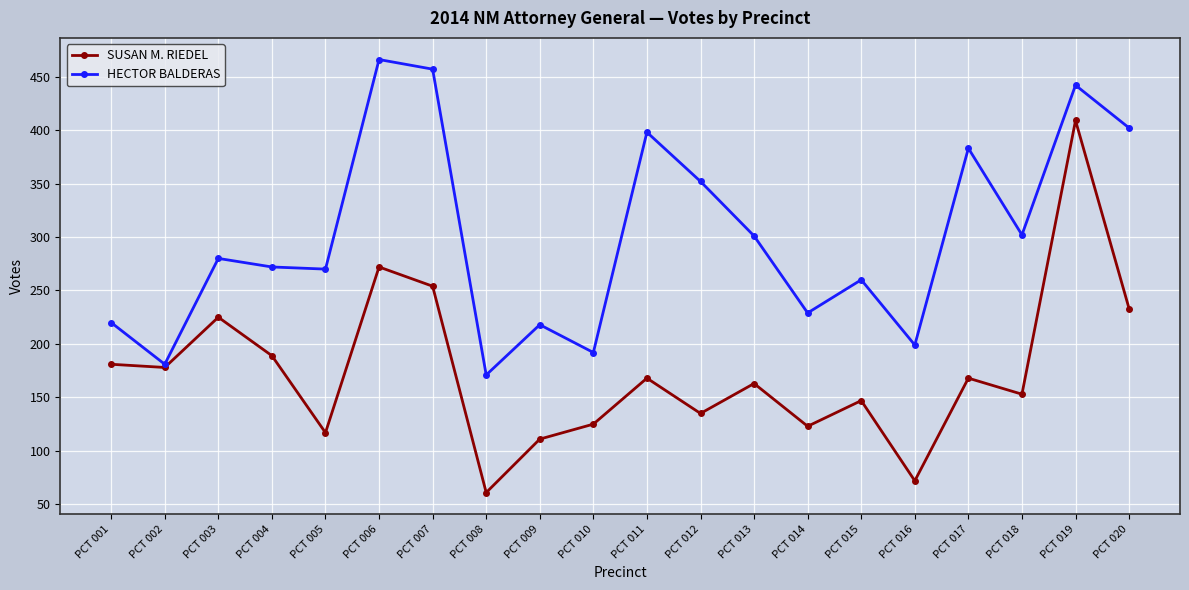

Is this an area chart (filled region under the line)?

No